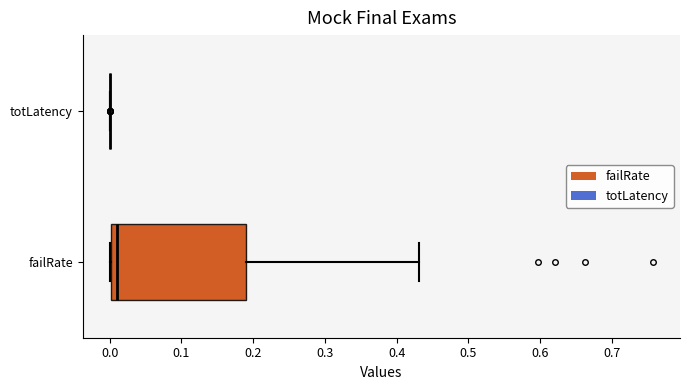

Which box is the widest, from its left edge to its right edge?

failRate